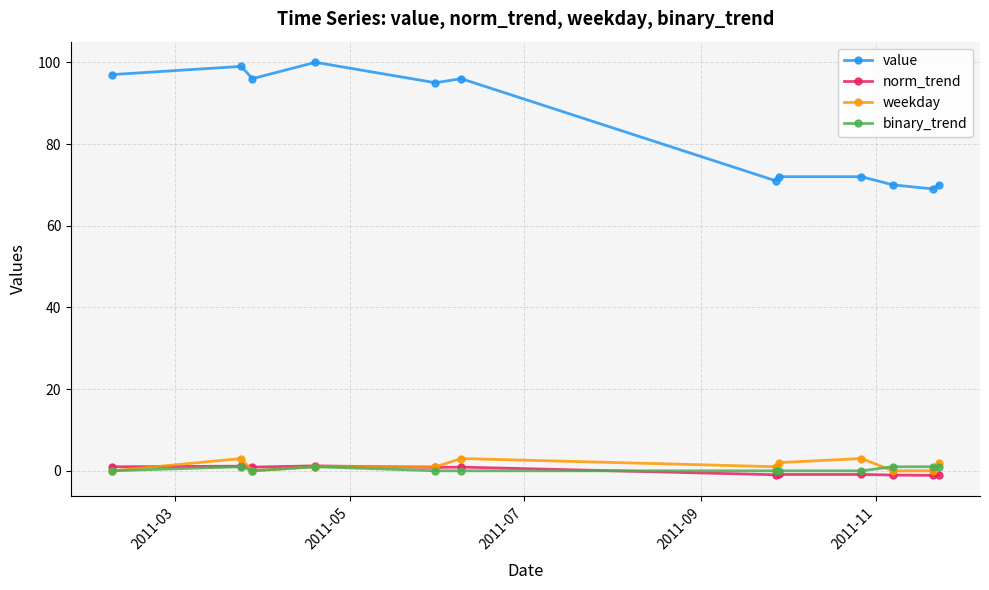

True or false: binary_trend has more than 0 points higher than both neighbors.

True